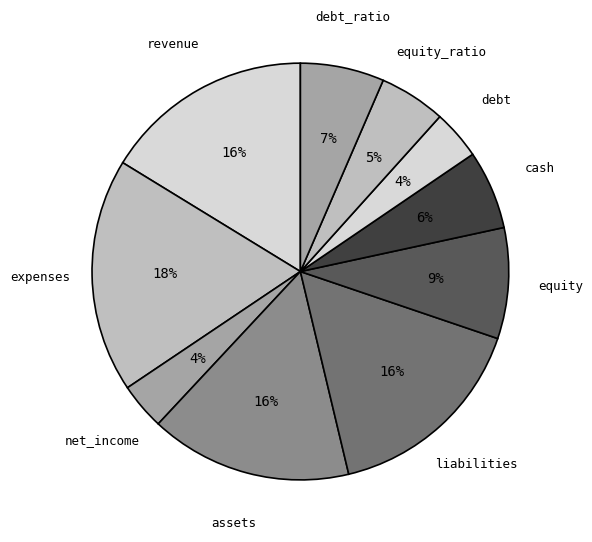

Which slice is the largest?

expenses